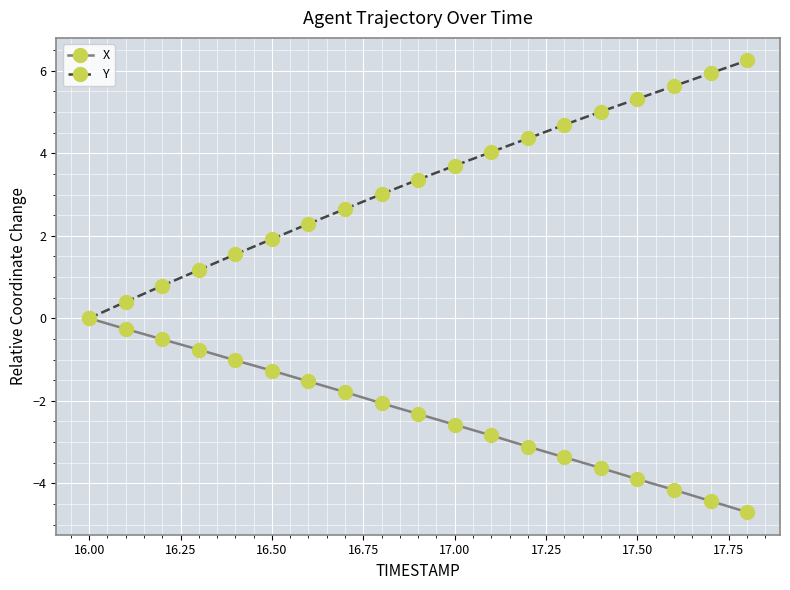

Count the number of data series in this chart.

2